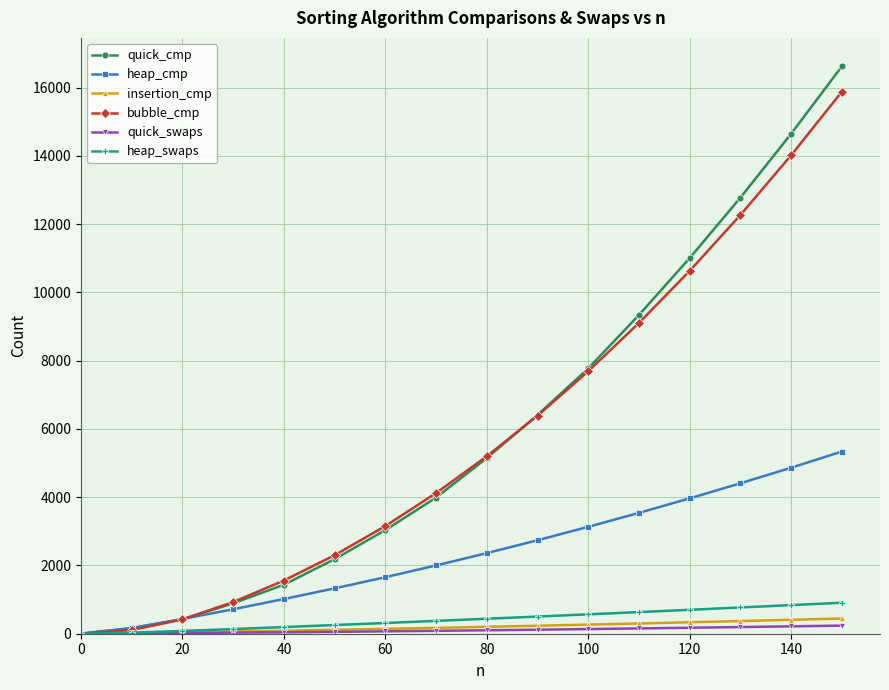

Which series has the widest spread of values?

quick_cmp